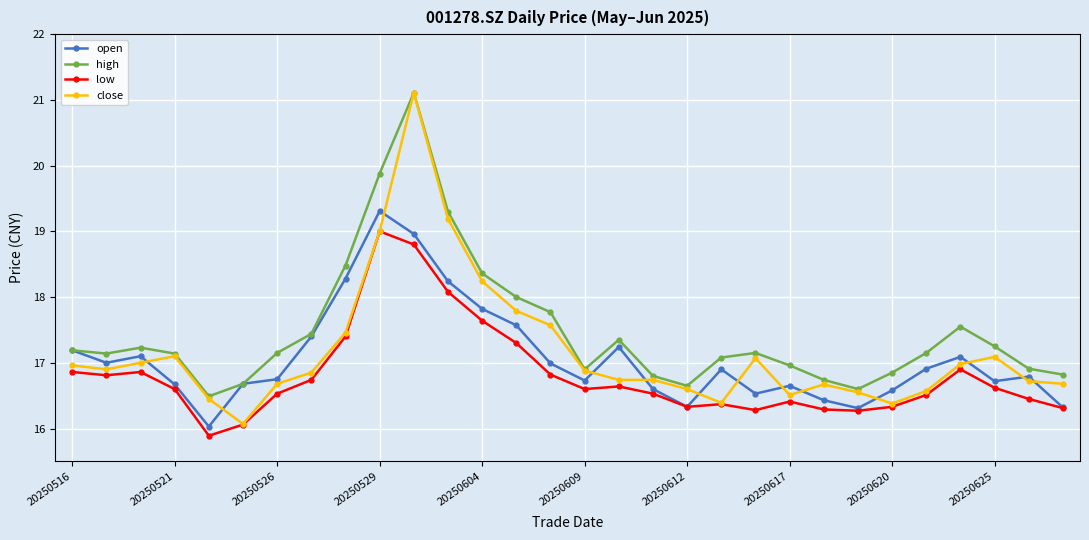

What is the maximum value shown in the chart?

21.1